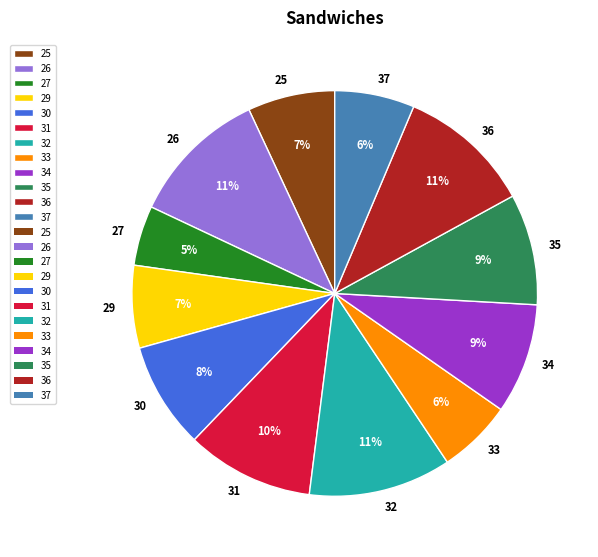

Does 36 account for over 50% of the chart?

No